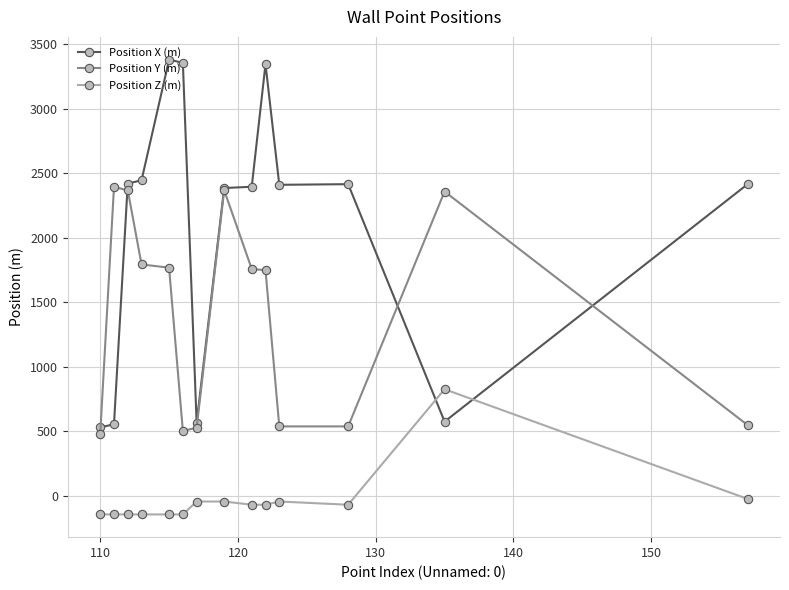

In Position X (m), how many points are lower than both neighbors (excluding endpoints)?

3